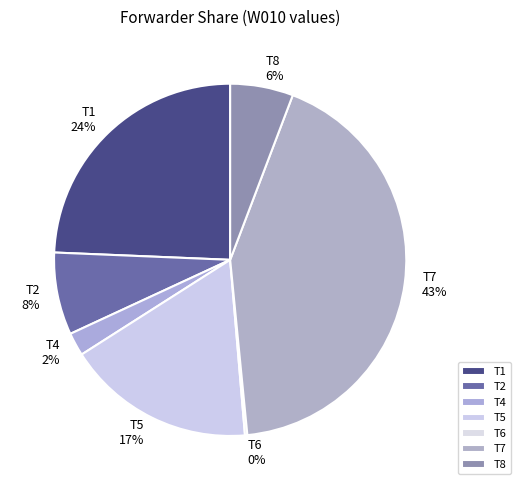

To the nearest percent, what is the average slice percentage?

14%